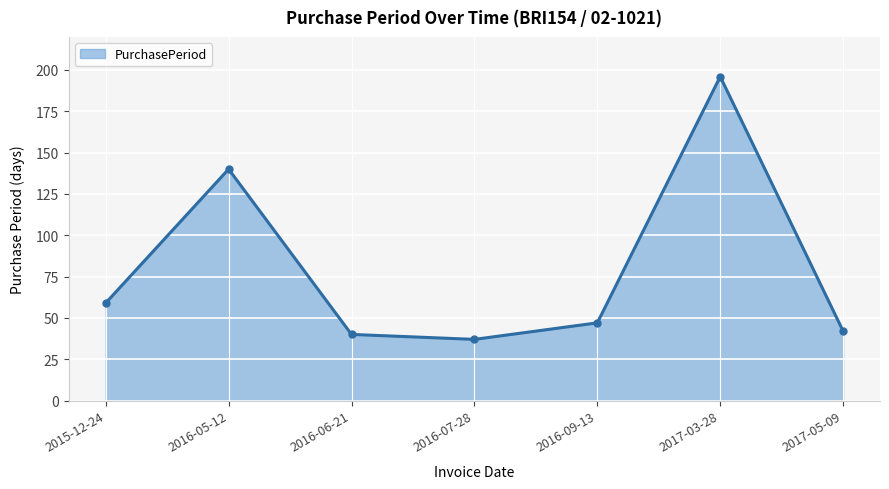

How many lines are shown in the chart?

1